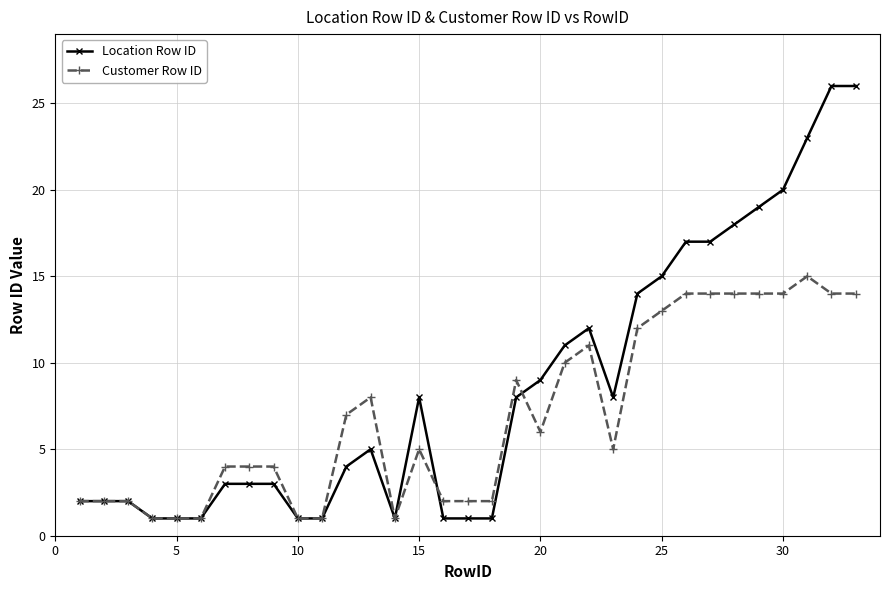

Does the chart display data point markers on the line(s)?

Yes